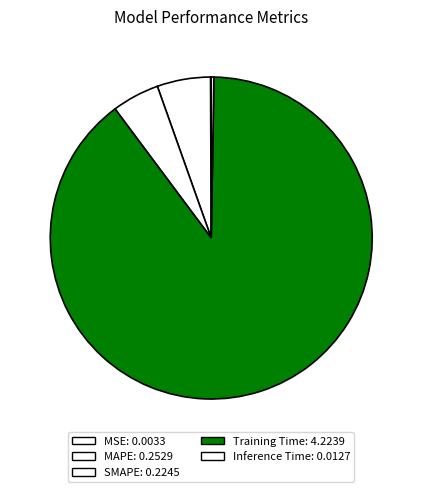

Is it true that Inference Time is 1% of the pie?

False